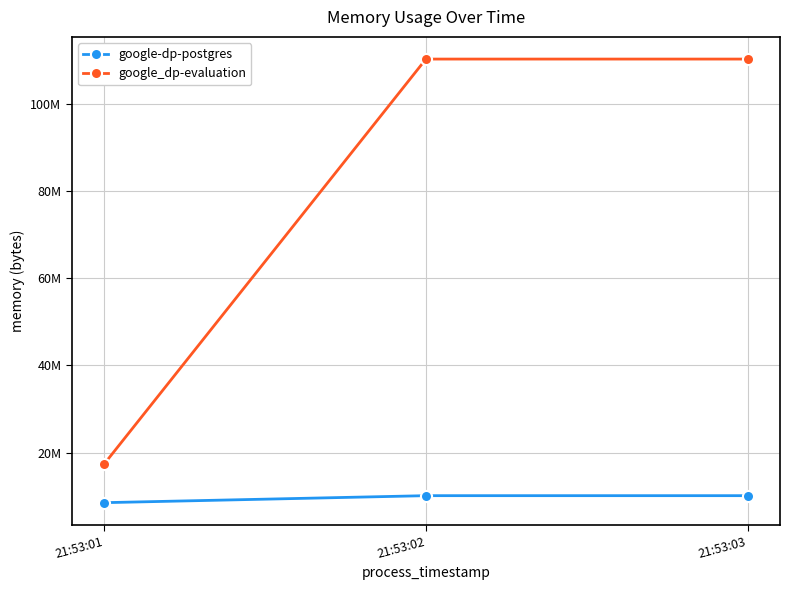

Is this an area chart (filled region under the line)?

No